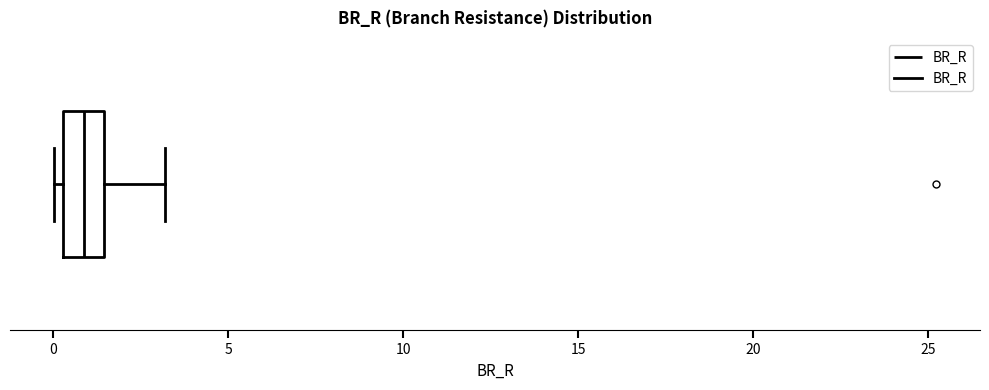

Where does the right whisker of the box end on the x-axis? The values are not printed on the chart, so give them approximately, as read against the axis.

3.0